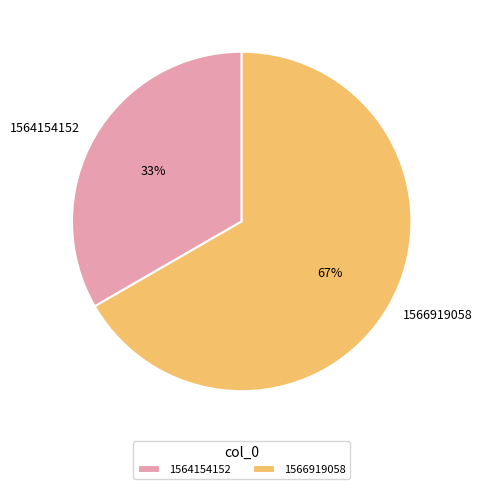

Do 1564154152 and 1566919058 together represent more than half of the pie?

Yes